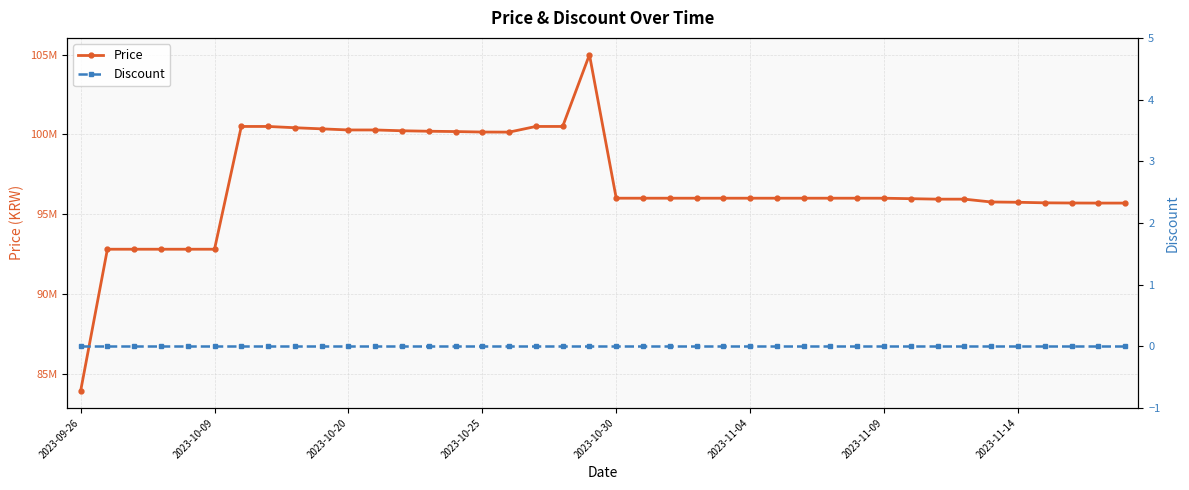

Which series has the widest spread of values?

Price